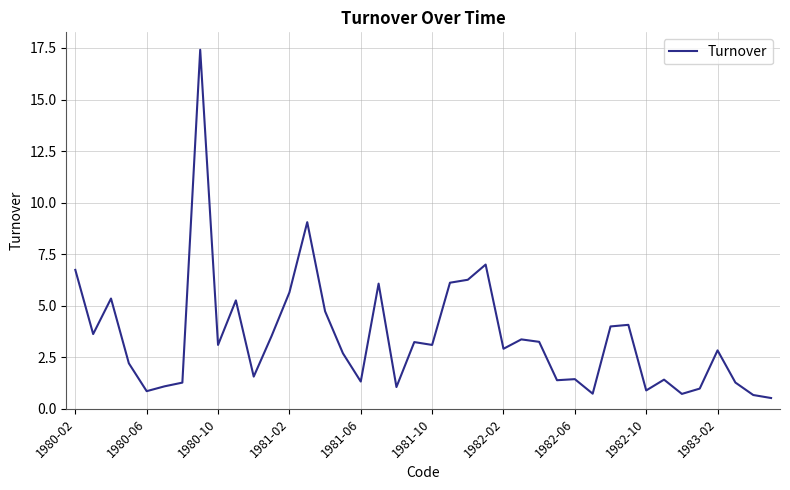

How many lines are shown in the chart?

1